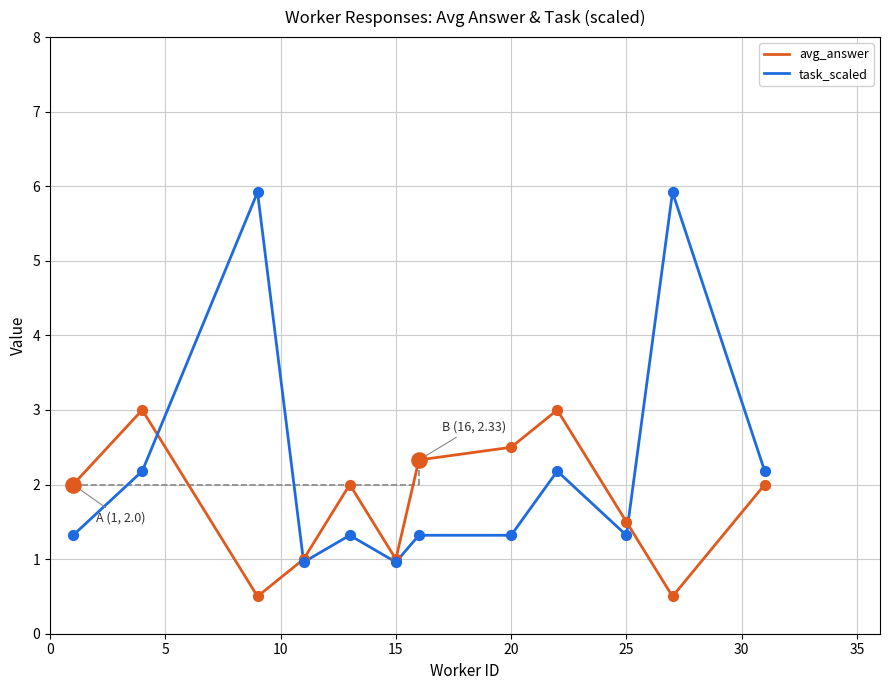

Rank the series by their average value, from highest to lowest.

task_scaled, avg_answer